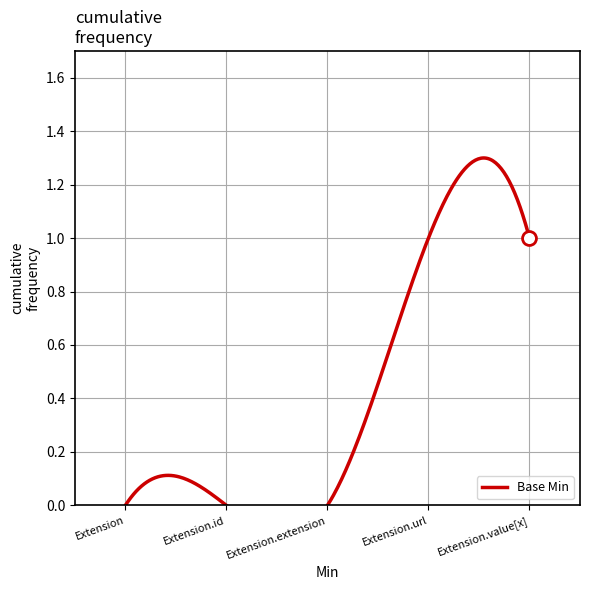

At which category does the chart reach its minimum across all series?

Extension